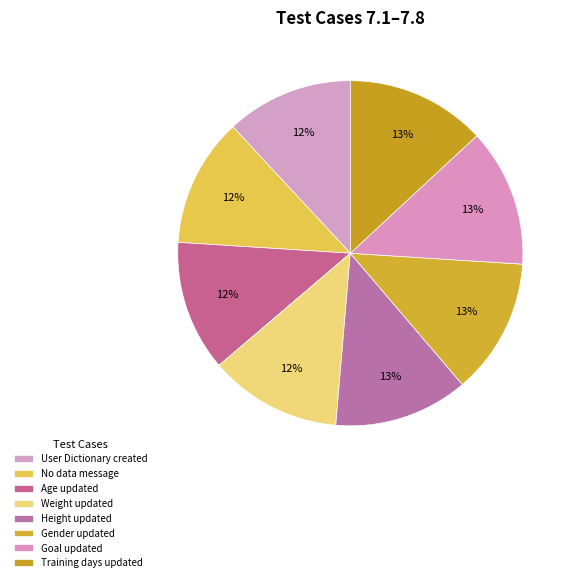

What percentage is the Goal updated slice, to the nearest percent?

13%